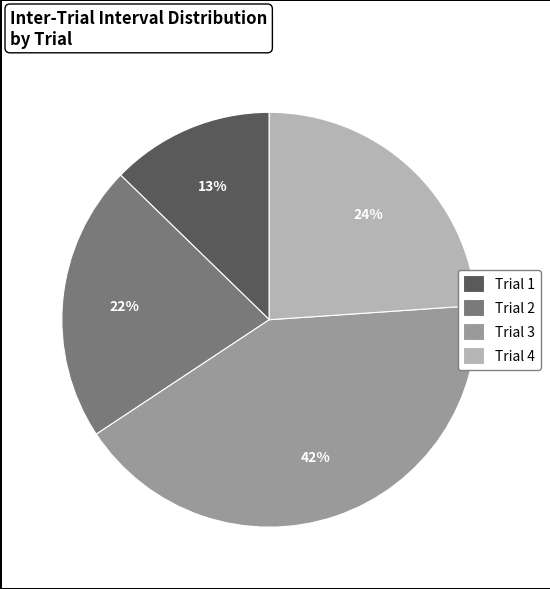

To the nearest percent, what is the difference between the largest and smallest slice percentages?

29%